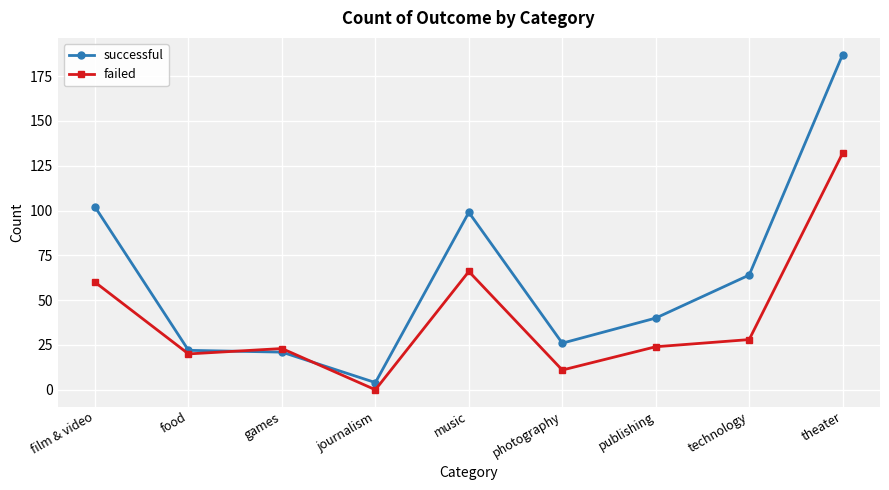

How many intersections are there between successful and failed?

2